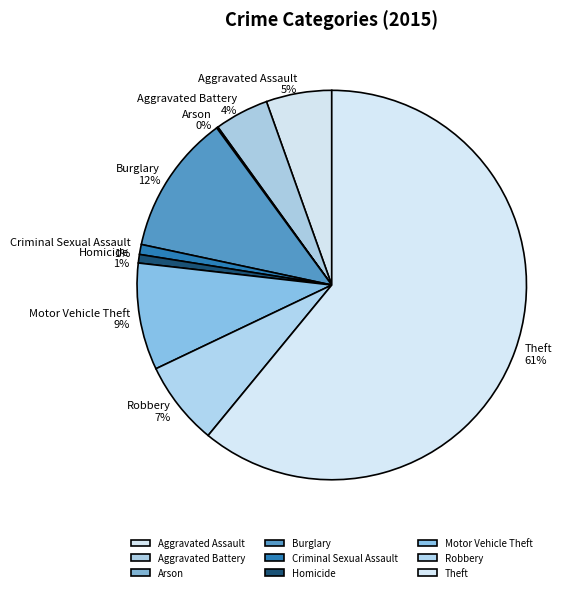

Is there any slice that represents more than half of the pie?

Yes